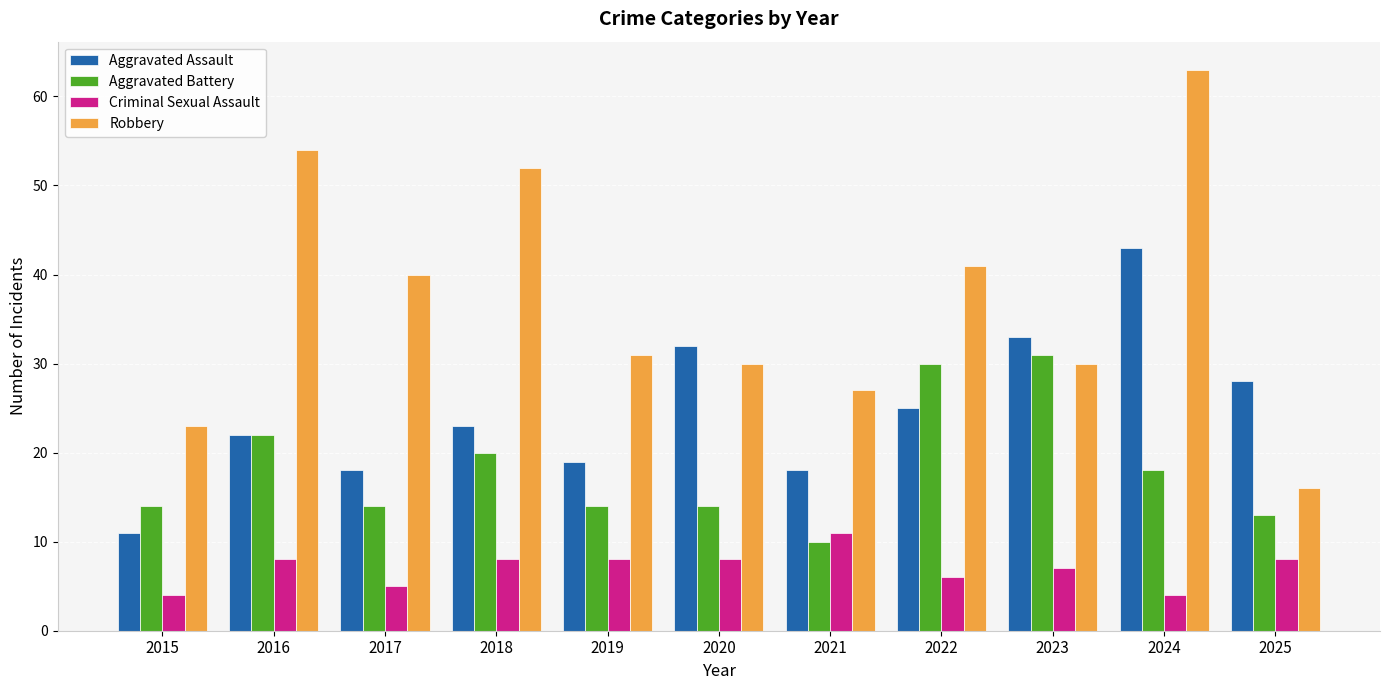

At 2024, list the series in order from largest to smallest.

Robbery, Aggravated Assault, Aggravated Battery, Criminal Sexual Assault